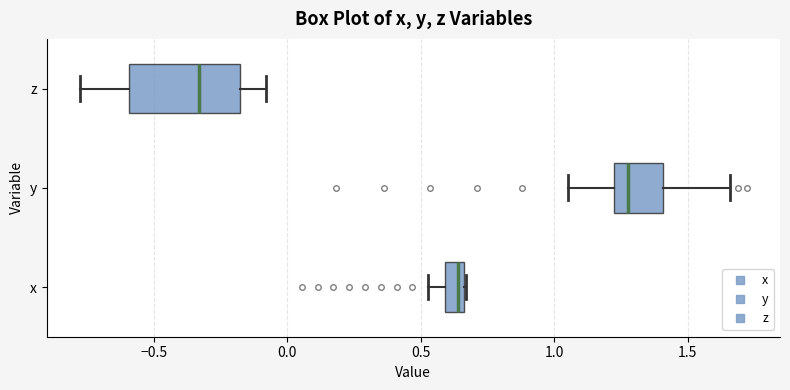

Which box is the widest, from its left edge to its right edge?

z